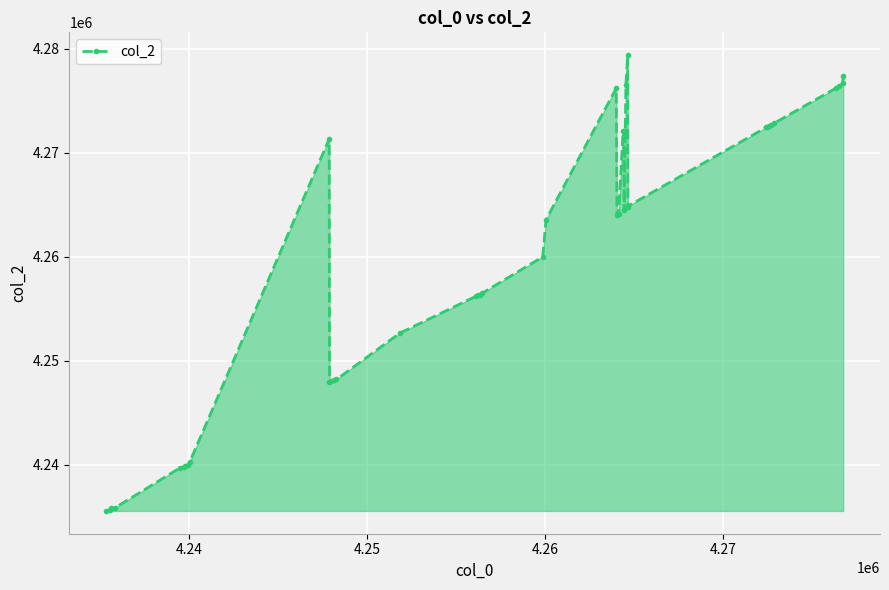

True or false: the data has more than 1 interior local peaks.

True